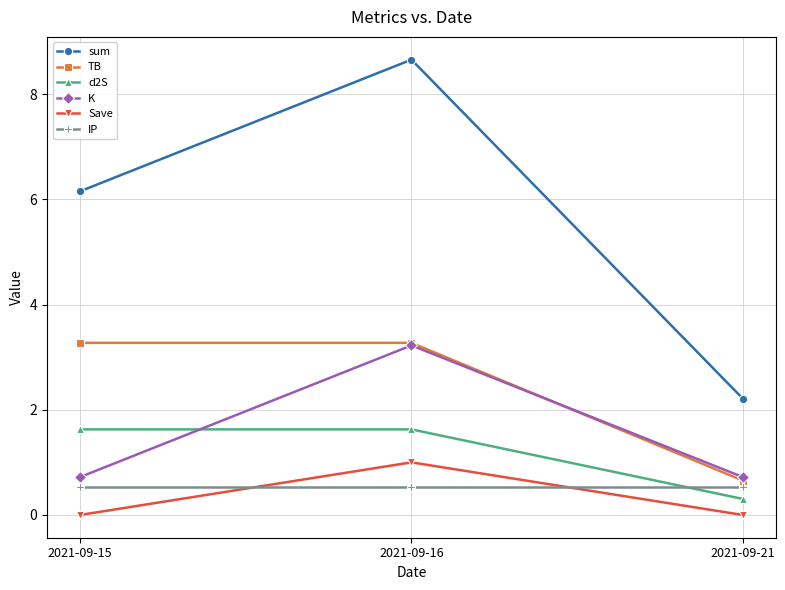

How many series are shown in this chart?

6